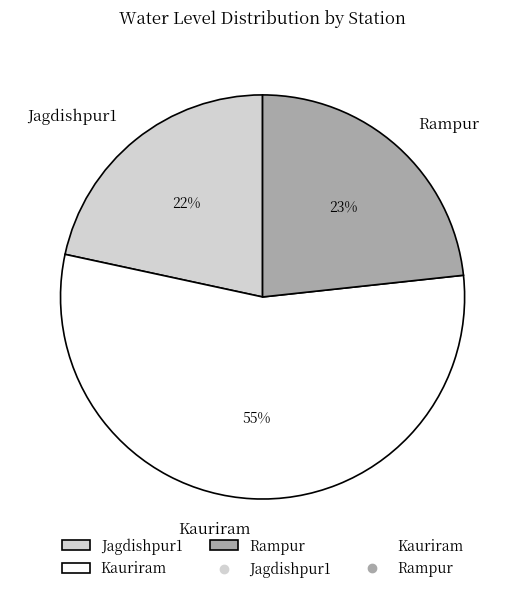

Is the sum of Kauriram and Rampur greater than half?

Yes